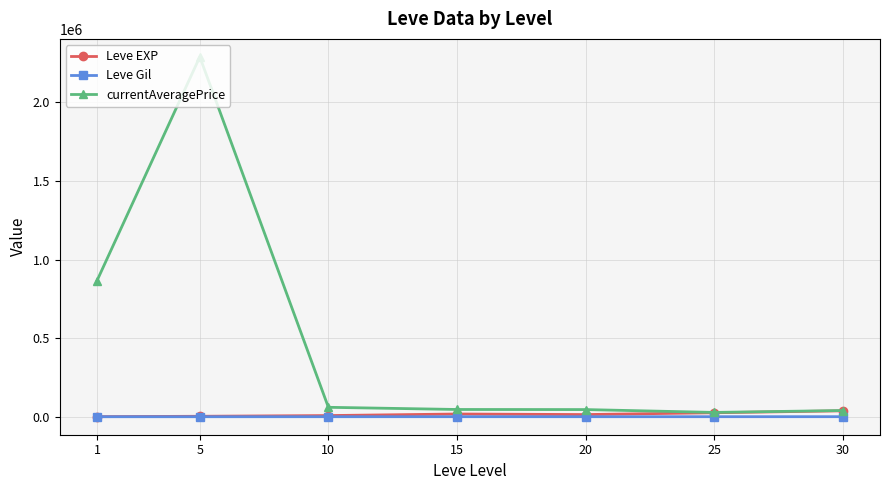

Between 1 and 10, which series saw the biggest shift?

currentAveragePrice